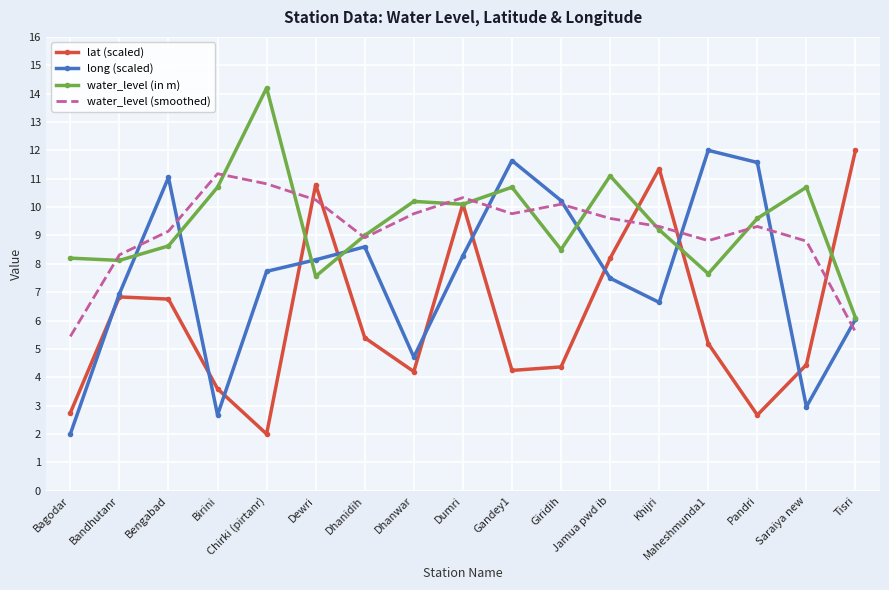

What is the highest value of the lat (scaled) series?

12.0